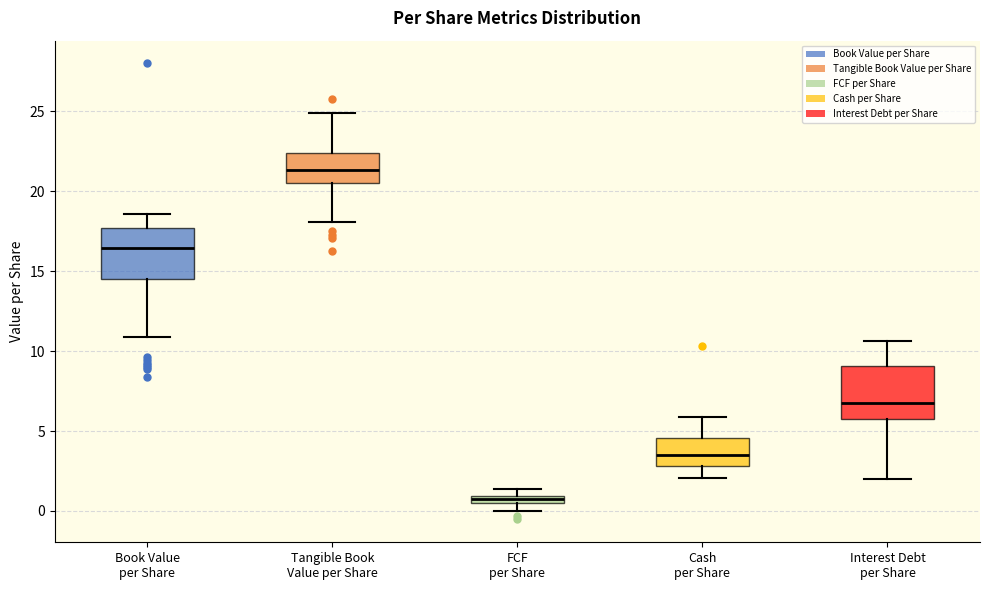

Where does the lower whisker of the box for Cash per Share end on the y-axis? The values are not printed on the chart, so give them approximately, as read against the axis.

2.0